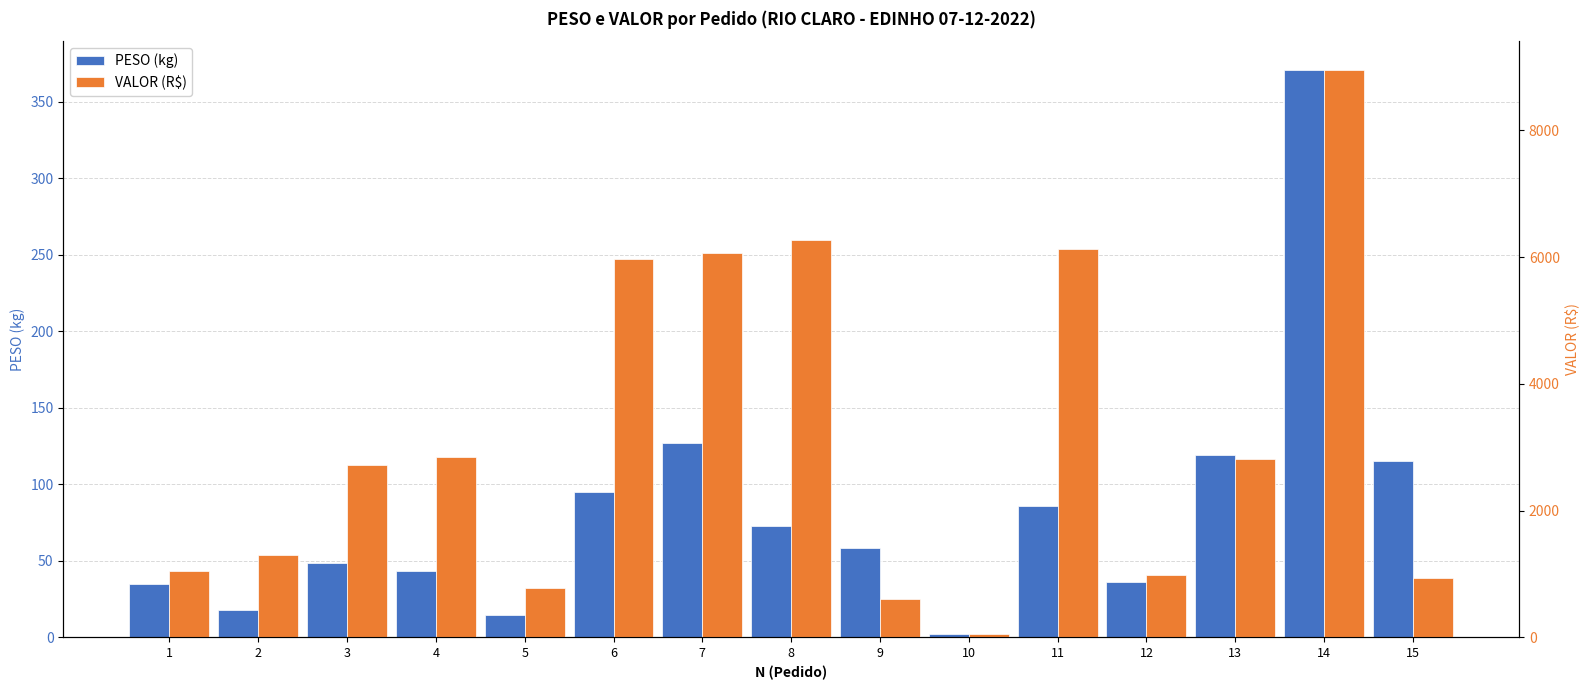

What is the sum of all PESO (kg) values?

1242.5